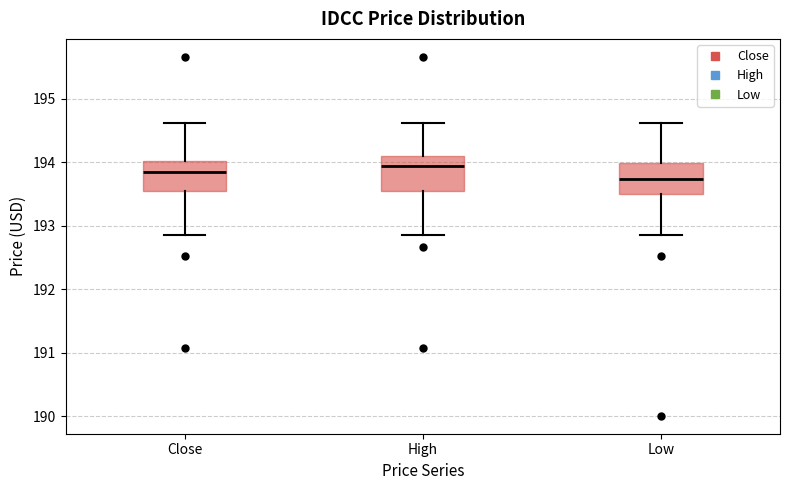

Where is the lower edge of the box for High on the y-axis? The values are not printed on the chart, so give them approximately, as read against the axis.

193.5